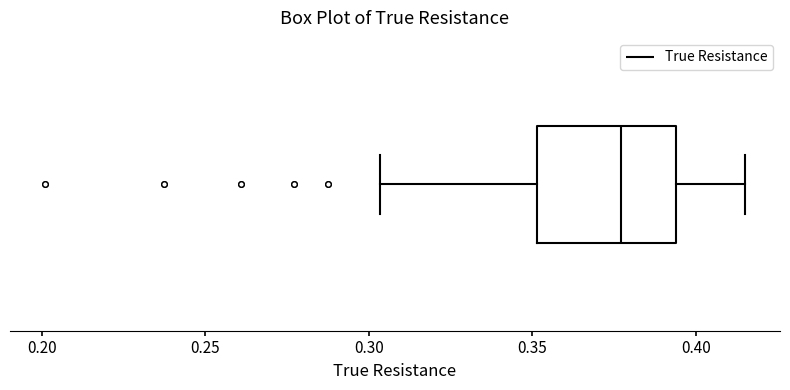

Read this box plot against the x-axis: the position of the median line, the range covered by the box, and the ends of both whiskers. The values are not printed on the chart, so give them approximately, as read against the axis.

median 0.375, box 0.350 to 0.395, whiskers 0.305 to 0.415